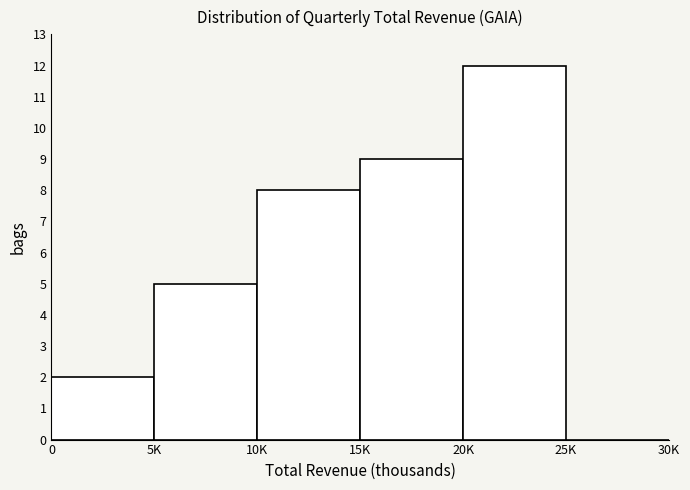

Reading left to right, list all the values displayed in this chart.

0=2	5K=5	10K=8	15K=9	20K=12	25K=0